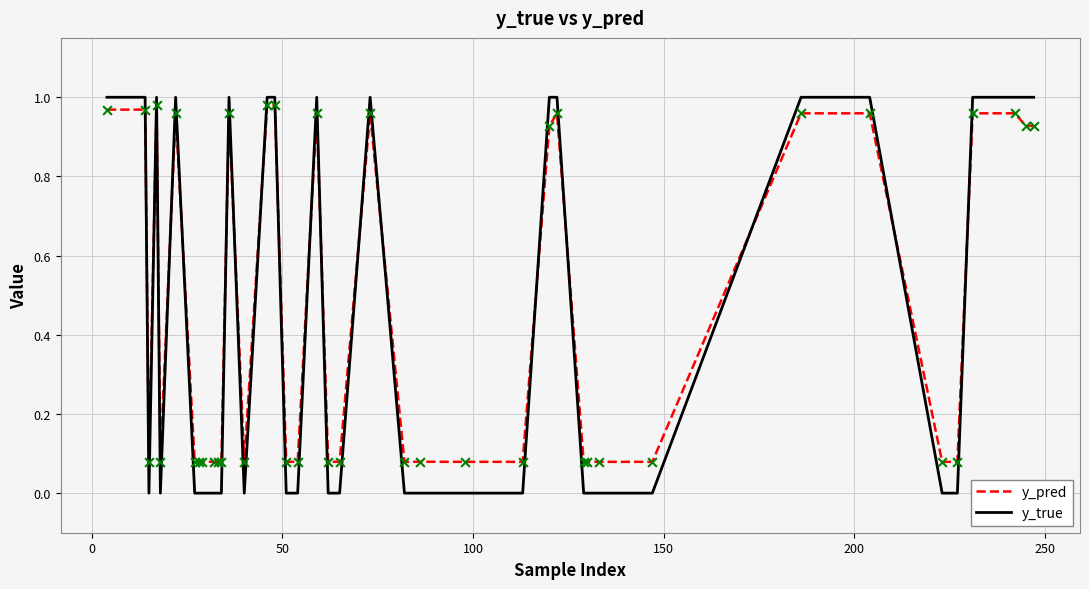

Which series ends up on top after the final intersection of y_true and y_pred?

y_true